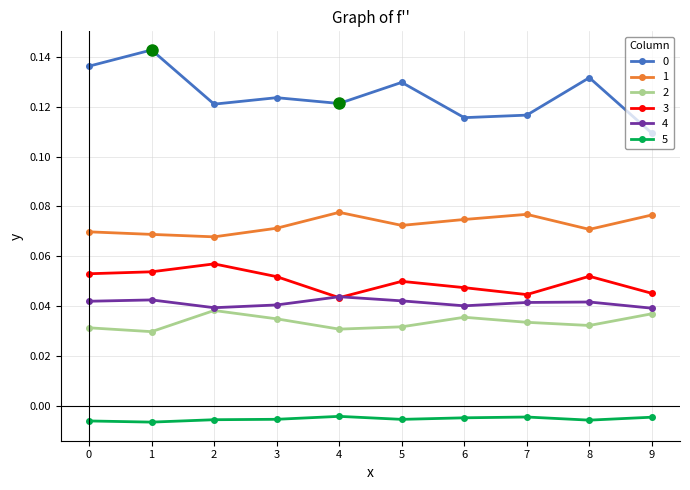

Which series changed the most between 2 and 9?

3